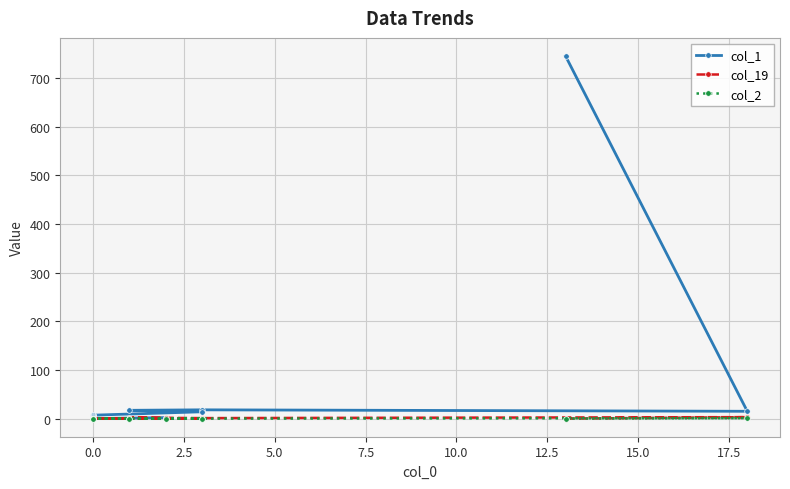

True or false: col_2 and col_1 cross at least once.

False